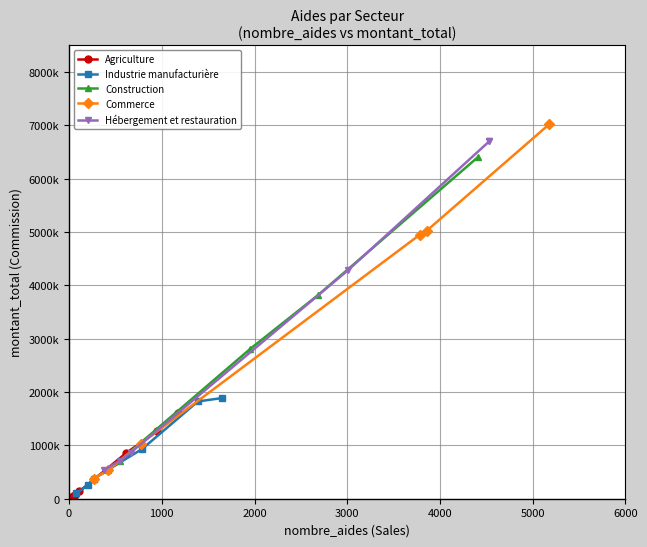

Rank the series by their maximum value, from highest to lowest.

Commerce, Hébergement et restauration, Construction, Industrie manufacturière, Agriculture